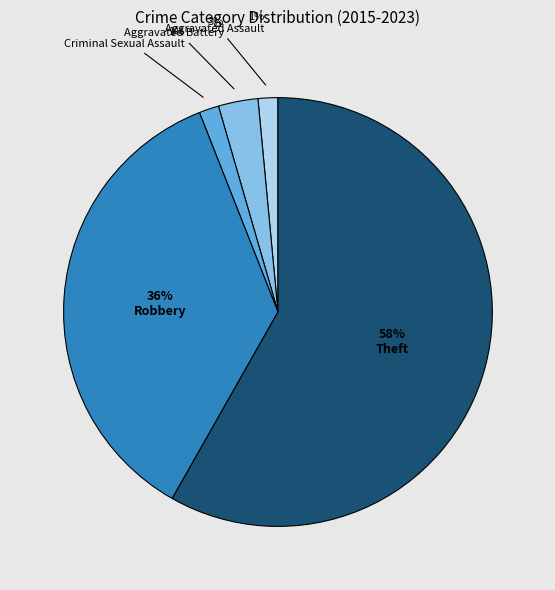

Do Criminal Sexual Assault and Theft together represent more than half of the pie?

Yes